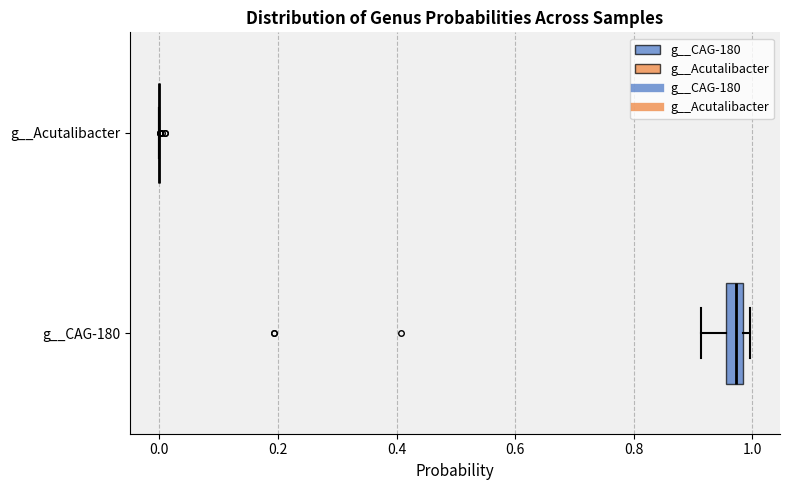

Which box is the widest, from its left edge to its right edge?

g__CAG-180